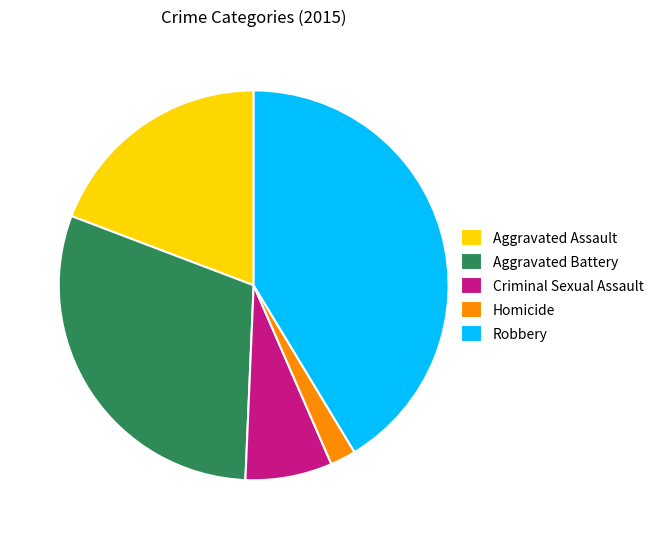

What is the largest slice in the pie chart?

Robbery